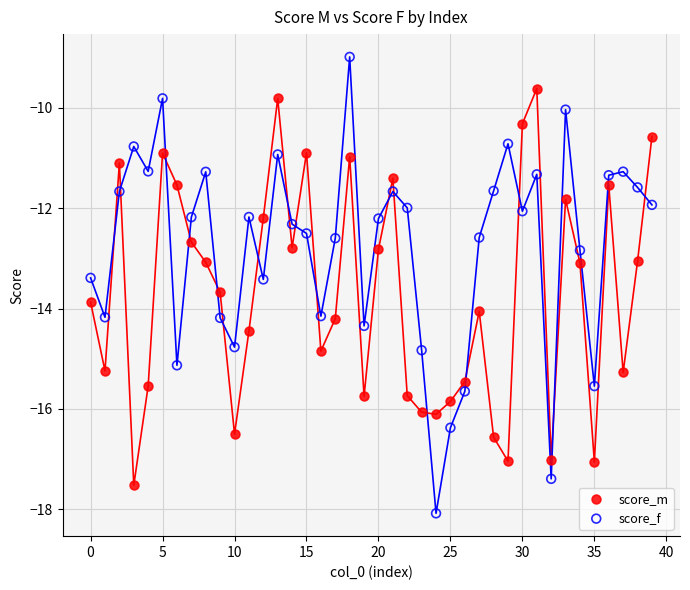

Which series reaches the minimum Y coordinate?

score_f